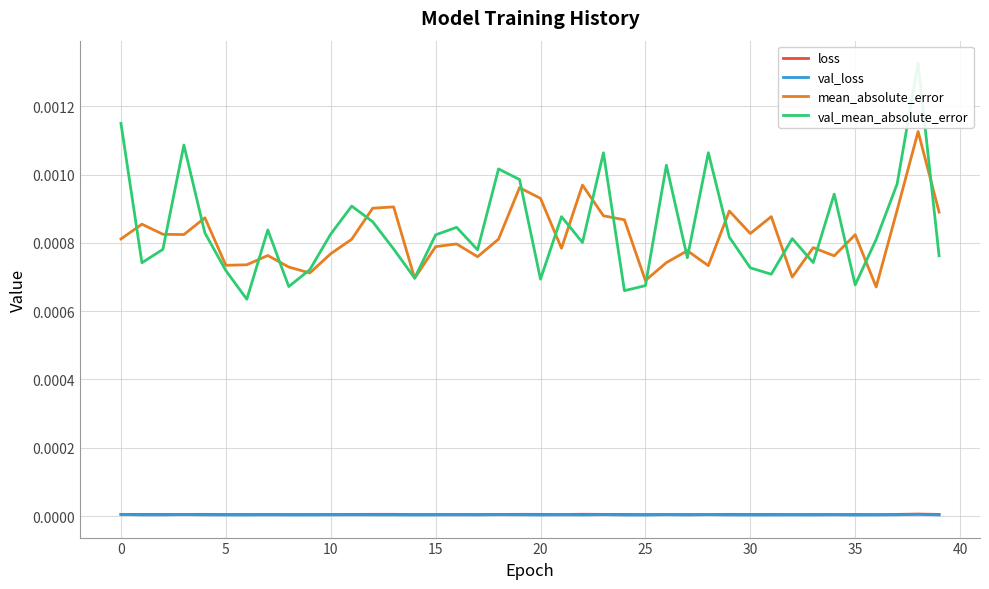

What are all the series names shown in the legend?

loss, val_loss, mean_absolute_error, val_mean_absolute_error